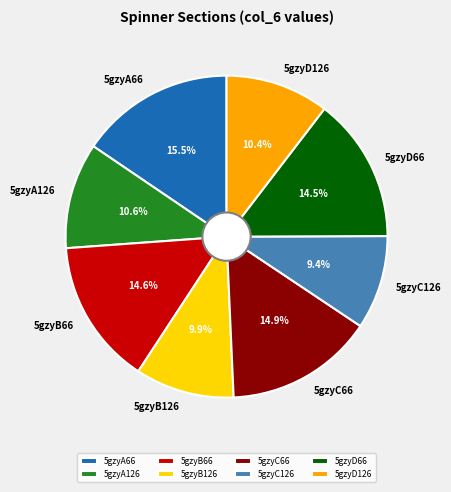

Is the sum of 5gzyC126 and 5gzyD126 greater than half?

No